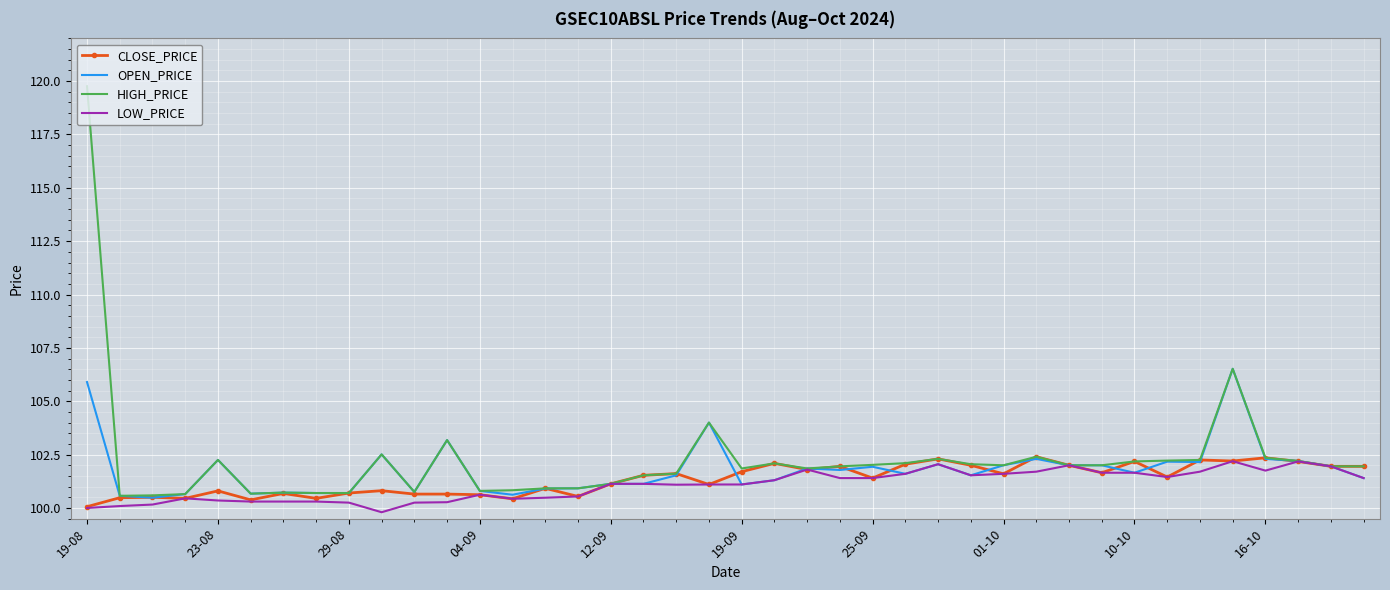

What is the maximum value for CLOSE_PRICE?

102.4